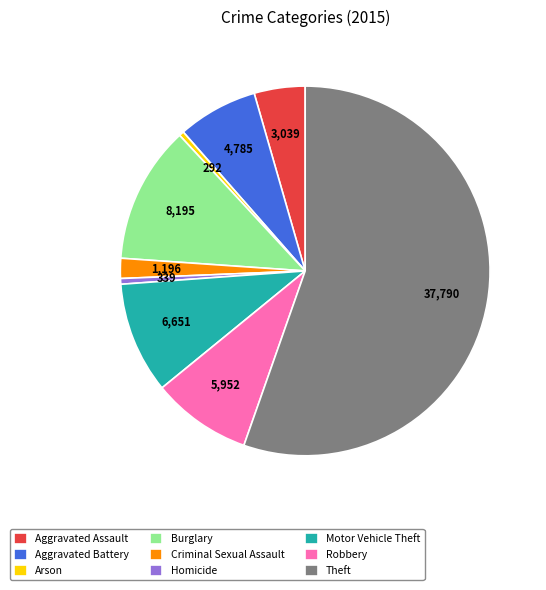

Does Motor Vehicle Theft represent more than half of the total?

No